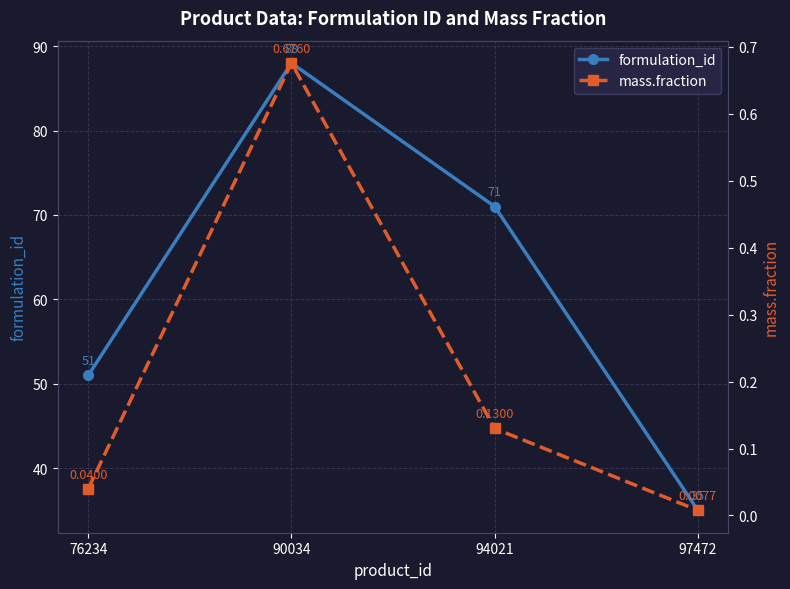

Which series has the largest total across all categories?

formulation_id